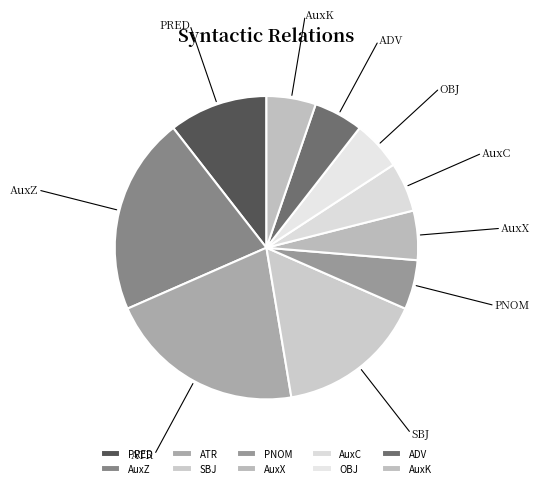

Is there a majority slice in this chart?

No